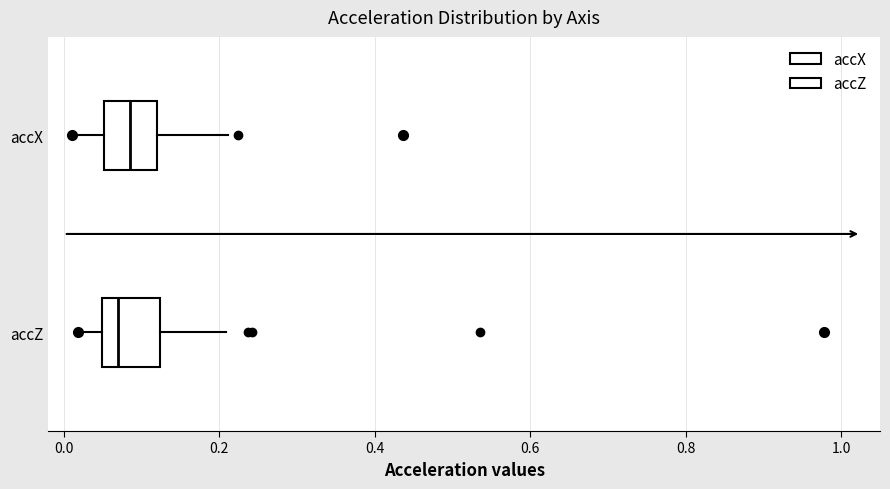

Reading bottom to top, read every box against the x-axis: the position of its median line, the range the box covers, and the ends of its whiskers. The values are not printed on the chart, so give them approximately, as read against the axis.

accZ: median 0.06, box 0.04 to 0.12, whiskers 0.02 to 0.20
accX: median 0.08, box 0.06 to 0.12, whiskers 0.02 to 0.22